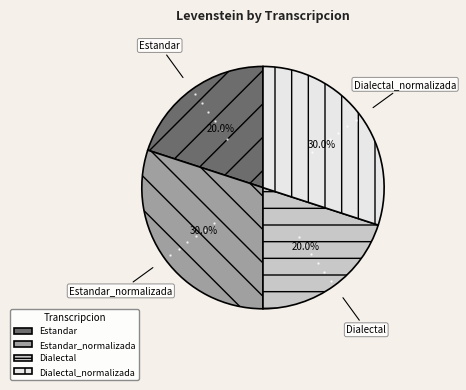

To the nearest percent, what is the difference between the Estandar and Estandar_normalizada slice percentages?

10%